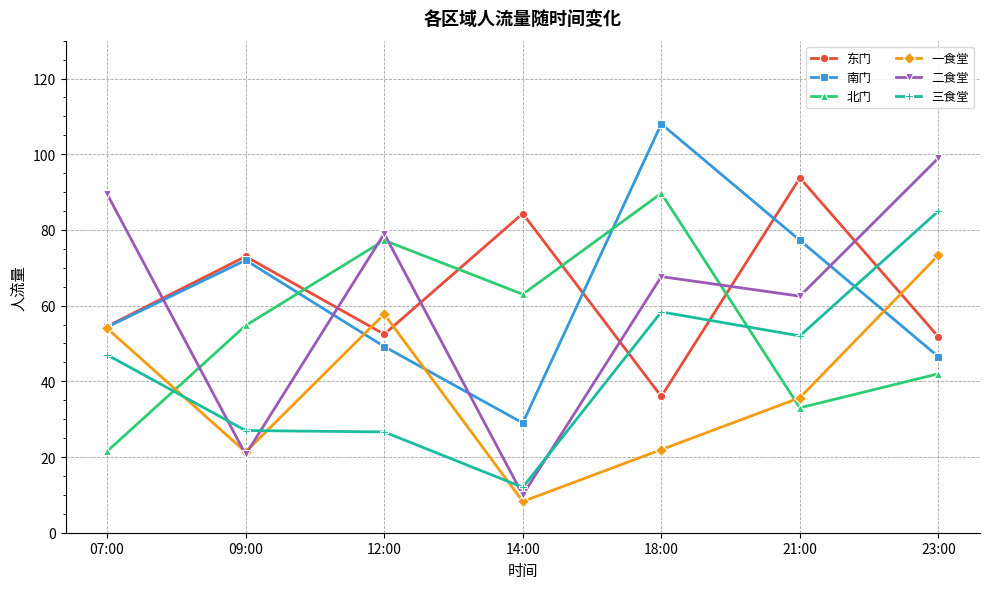

True or false: 三食堂 has more than 2 points higher than both neighbors.

False